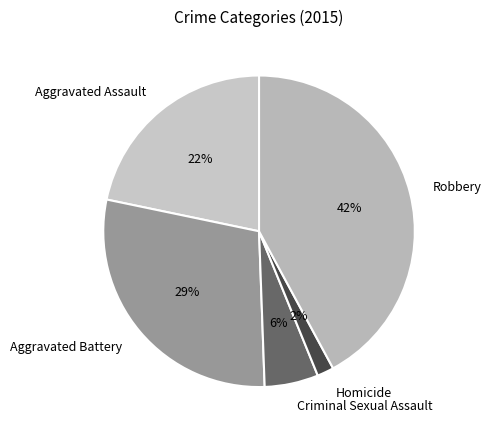

Rank the categories by value from lowest to highest.

Homicide, Criminal Sexual Assault, Aggravated Assault, Aggravated Battery, Robbery